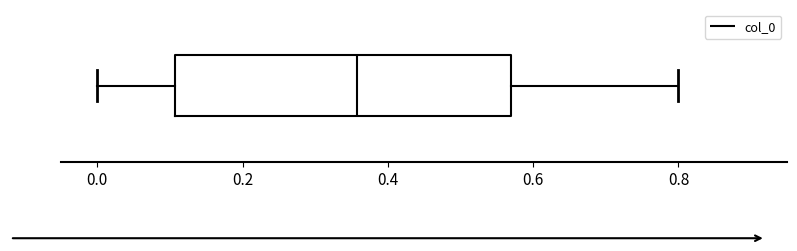

Transcribe this box plot: give where the median line is, the range the box spans, and where the two whiskers end, as read against the x-axis. The values are not printed on the chart, so give them approximately, as read against the axis.

median 0.36, box 0.10 to 0.56, whiskers 0.00 to 0.80